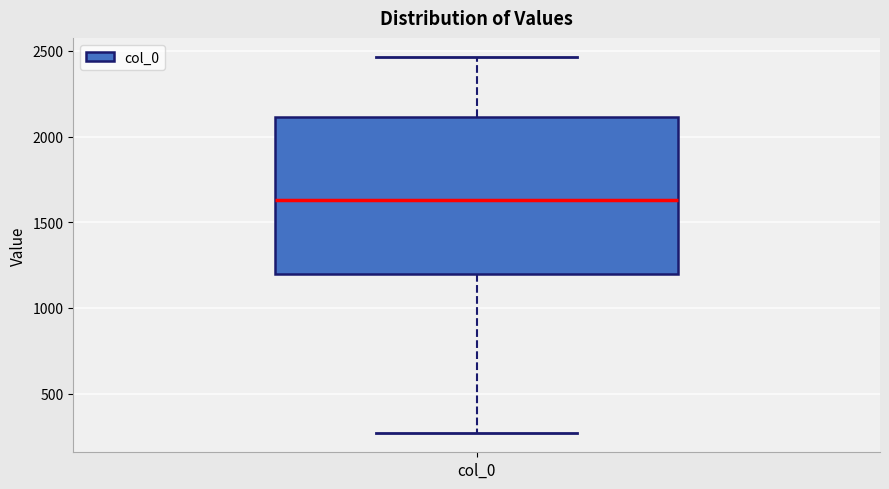

Where does the median line of the box for col_0 sit on the y-axis? The values are not printed on the chart, so give them approximately, as read against the axis.

1650